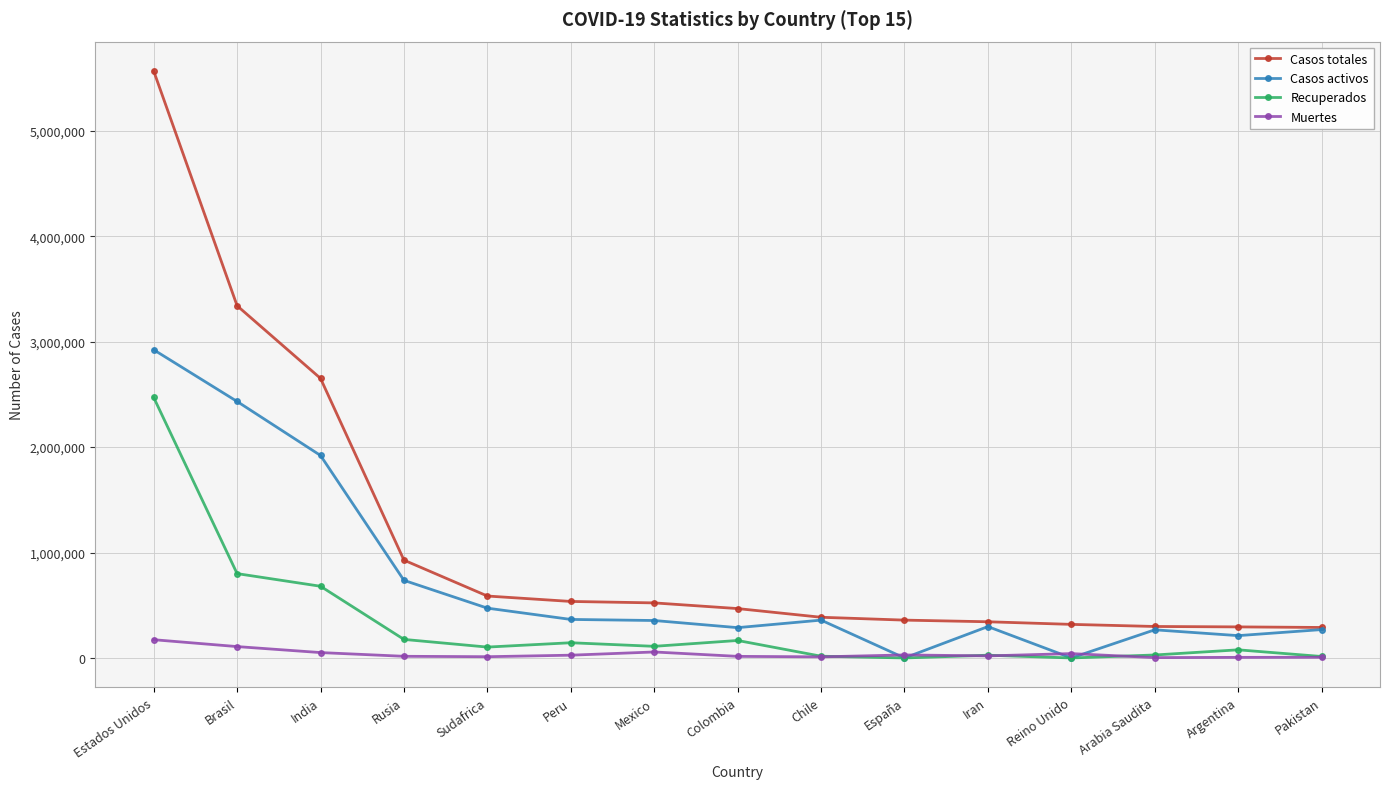

How many categories are shown in the chart?

15